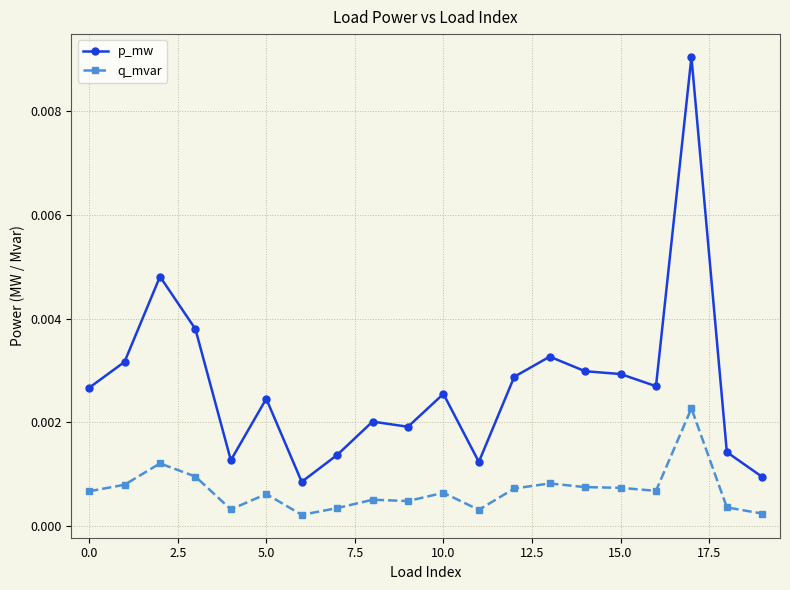

Which series has the widest spread of values?

p_mw